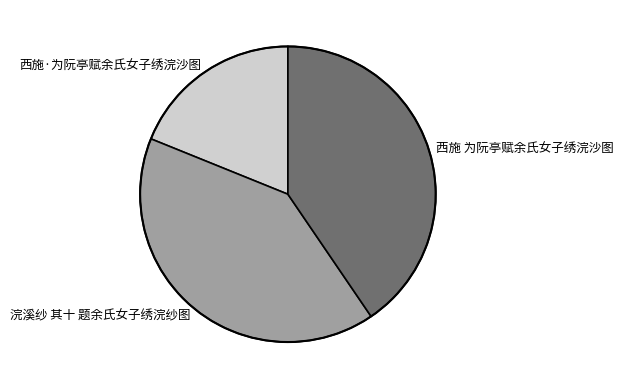

Which category has the smallest portion of the pie?

西施·为阮亭赋余氏女子绣浣沙图